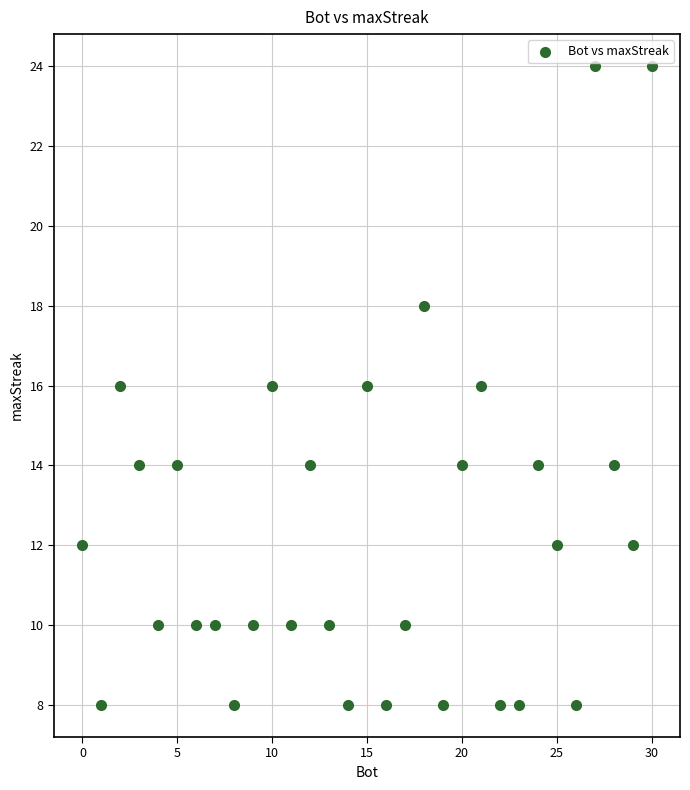

What is the range of Y values (max minus min)?

16